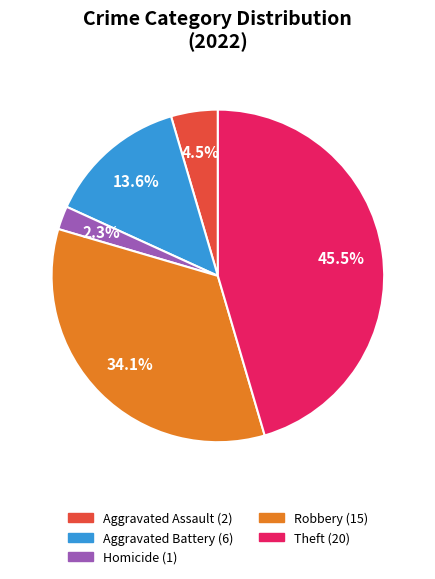

Does any single category account for the majority?

No